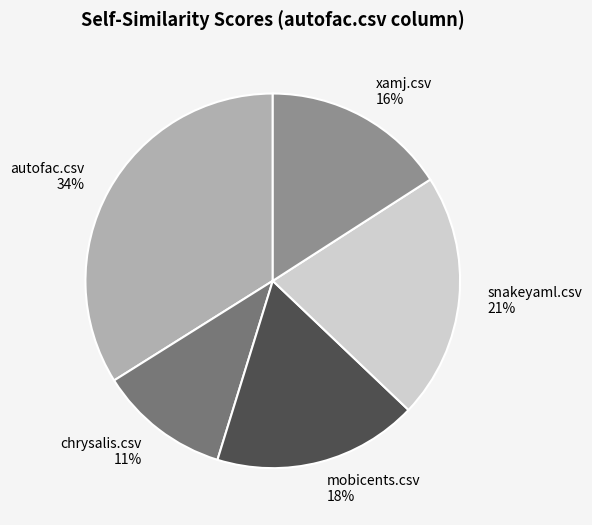

To the nearest percent, what is the combined percentage of snakeyaml.csv and xamj.csv?

37%